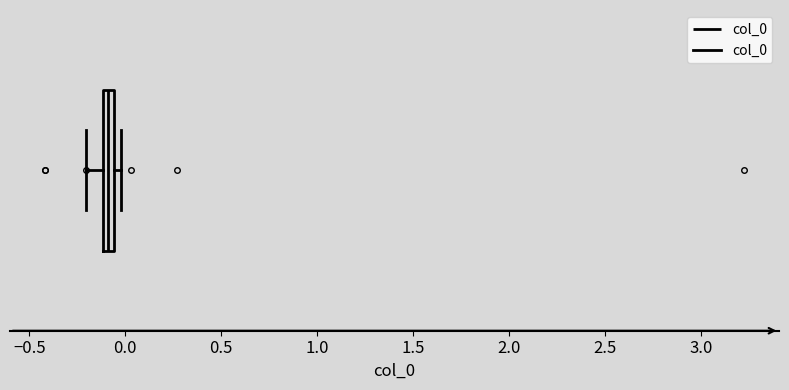

Where is the right edge of the box on the x-axis? The values are not printed on the chart, so give them approximately, as read against the axis.

-0.05